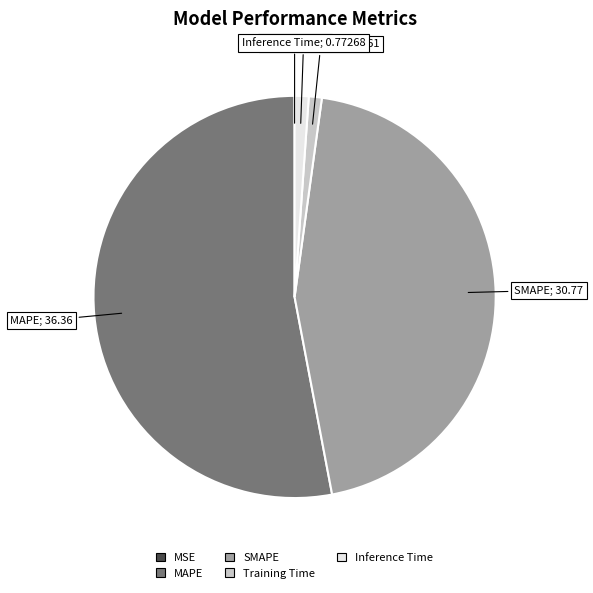

Which category has the biggest portion of the pie?

MAPE